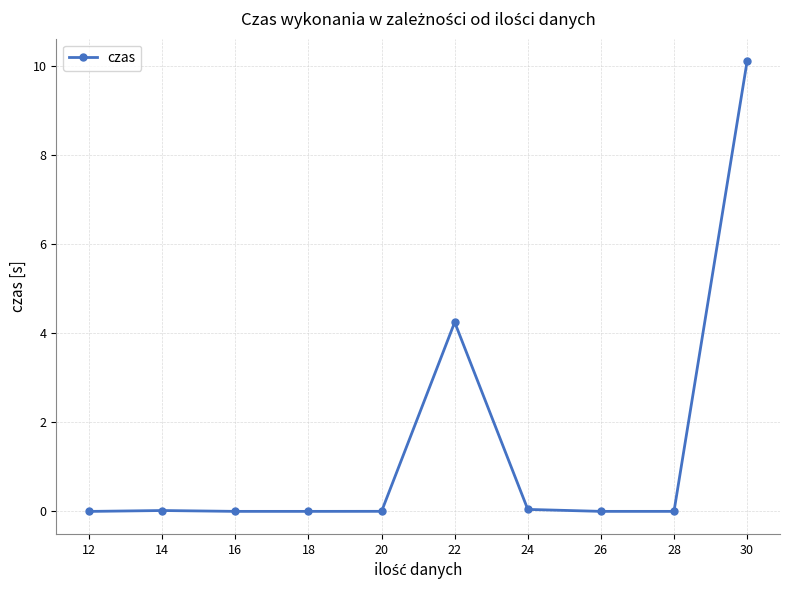

How many series are shown in this chart?

1